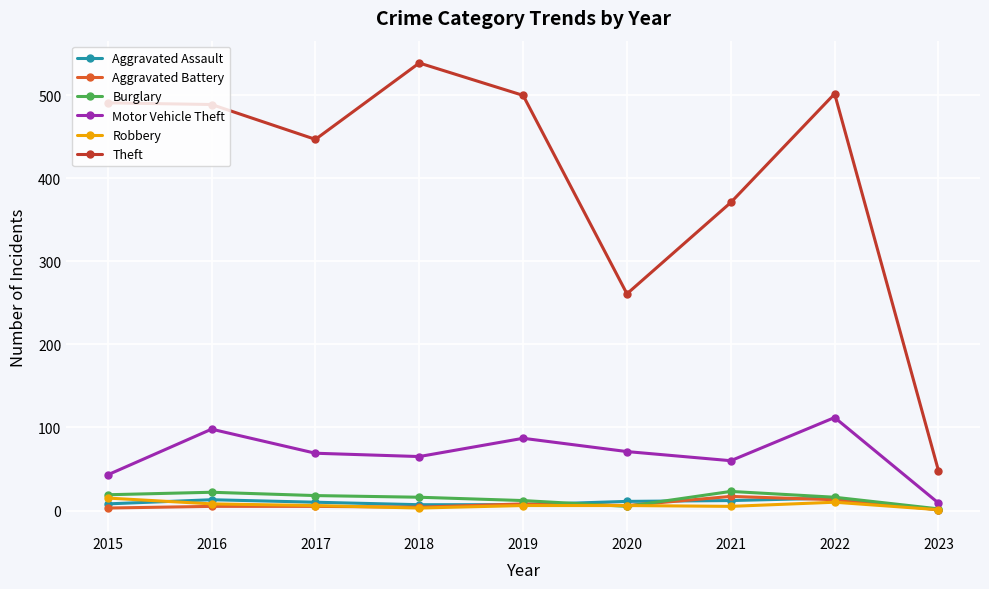

What is the value of the Motor Vehicle Theft point at the 3rd from the left?

69